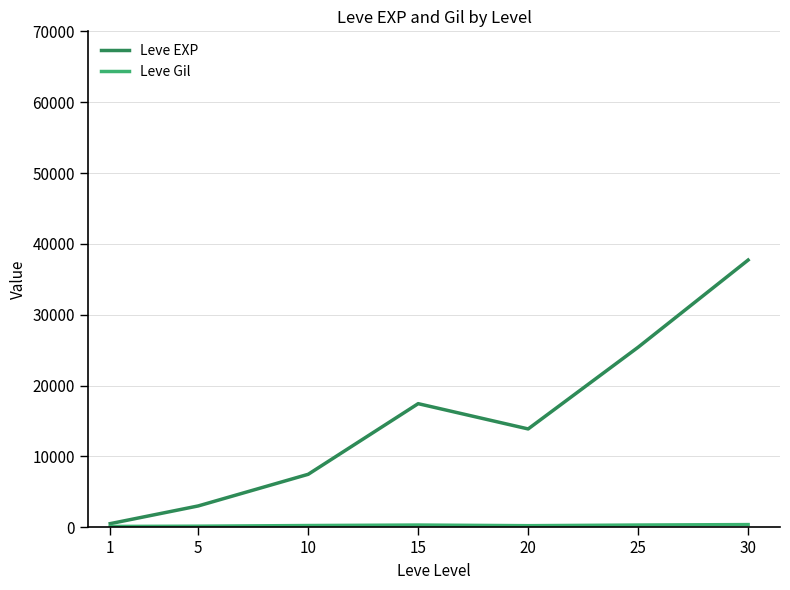

How many lines are shown in the chart?

2